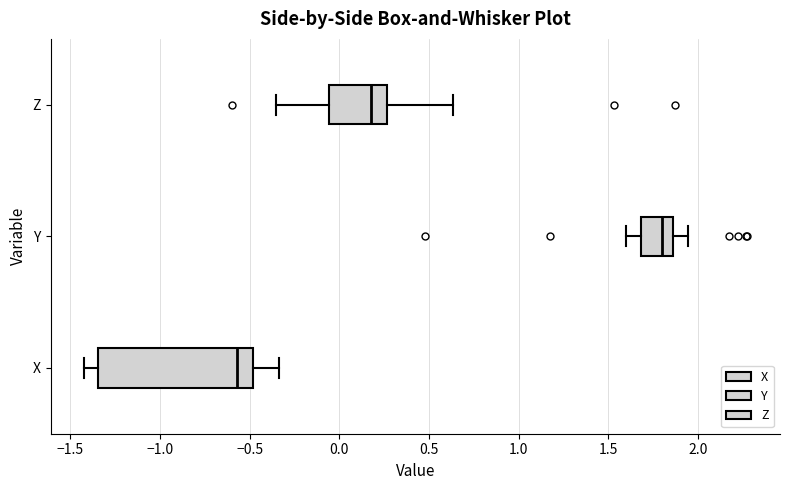

Comparing the boxes themselves (not the whiskers), which one is the widest?

X